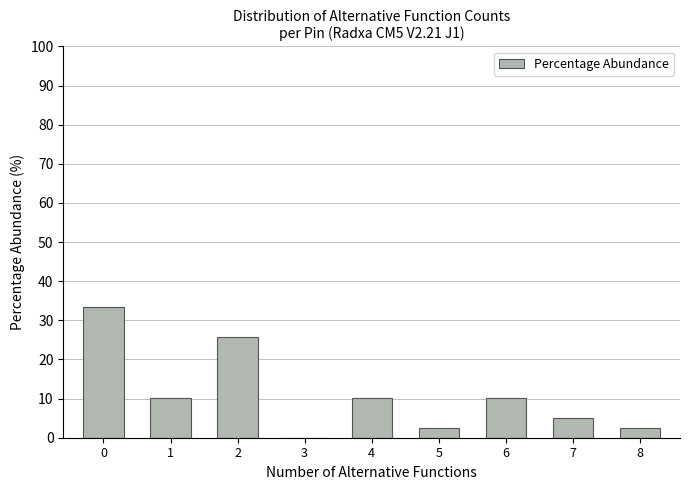

Reading right to left, extract all data points from this chart.

8=2.6	7=5.1	6=10.3	5=2.6	4=10.3	3=0.0	2=25.6	1=10.3	0=33.3